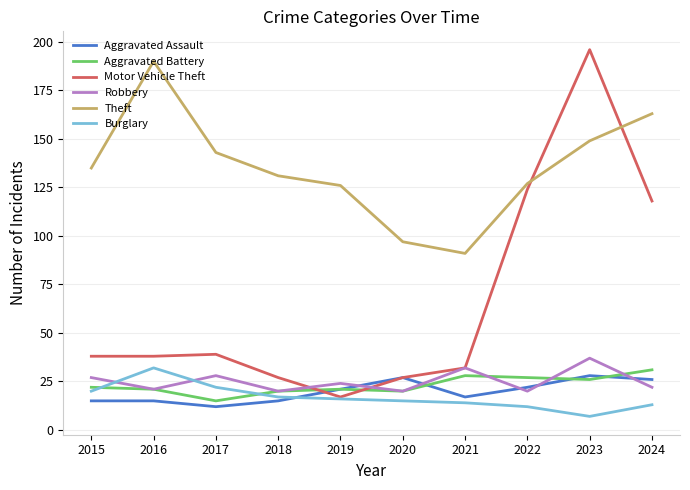

Between which two adjacent categories do Aggravated Assault and Robbery first intersect?

2019 and 2020